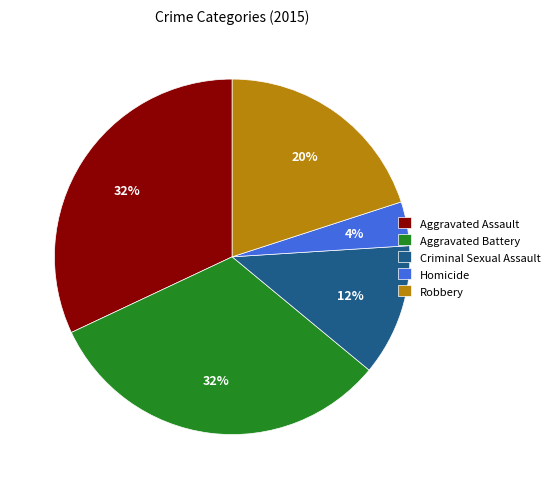

To the nearest percent, what percentage of the pie is Criminal Sexual Assault?

12%